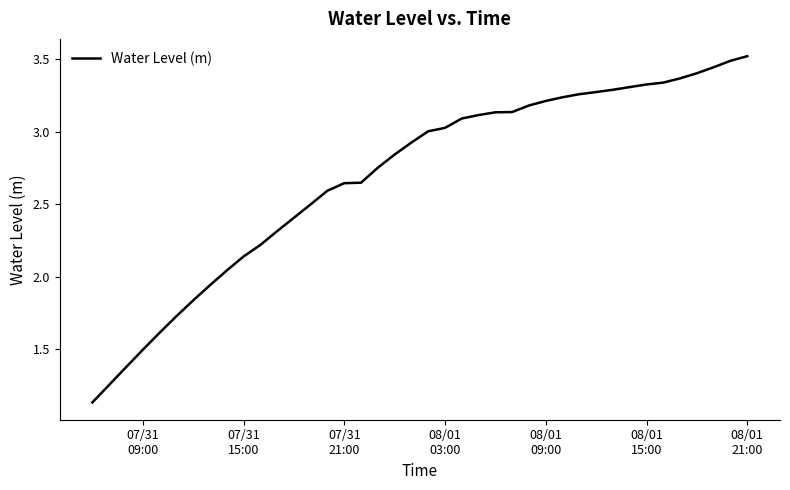

What is the difference between the maximum and minimum values?

2.4